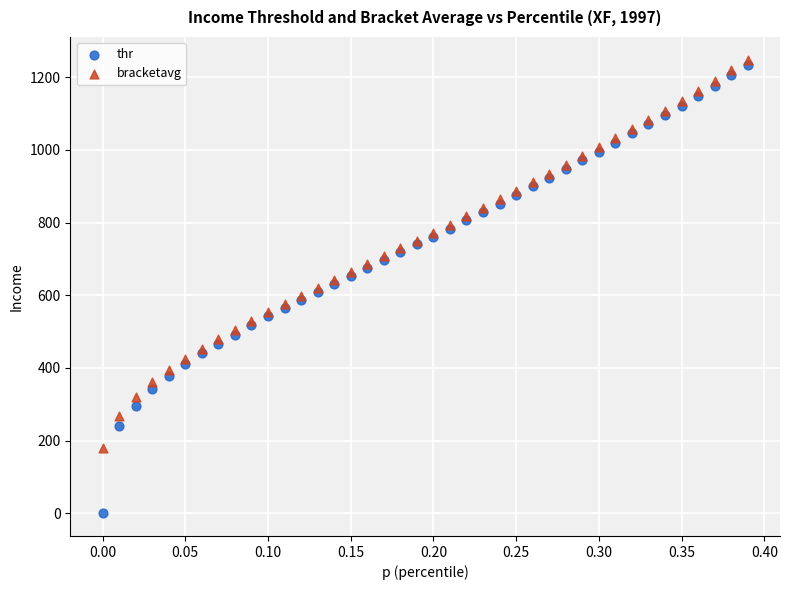

Which series reaches the maximum Y coordinate?

bracketavg